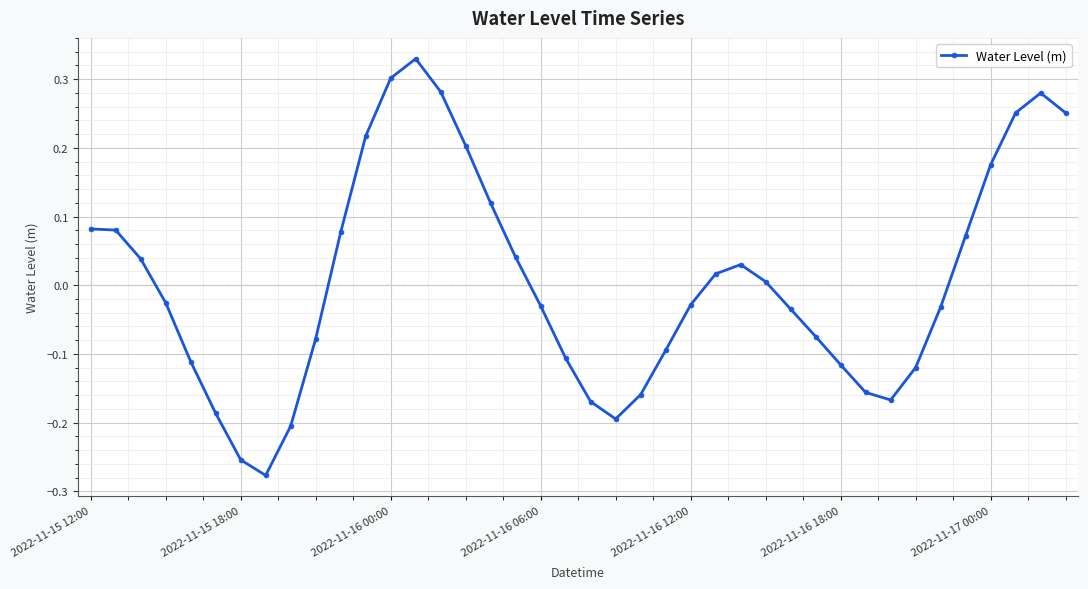

How many interior local valleys (lower than both neighbors) does the data have?

3